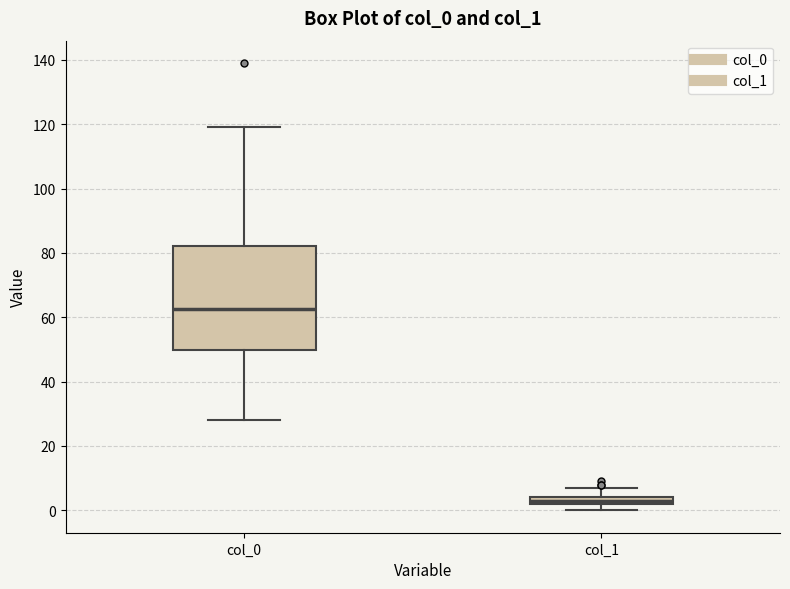

Comparing the boxes themselves (not the whiskers), which one is the tallest?

col_0